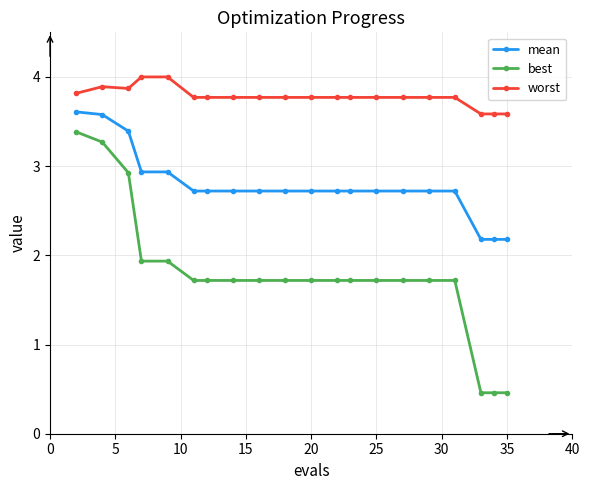

What is the sum of all worst values?

75.6